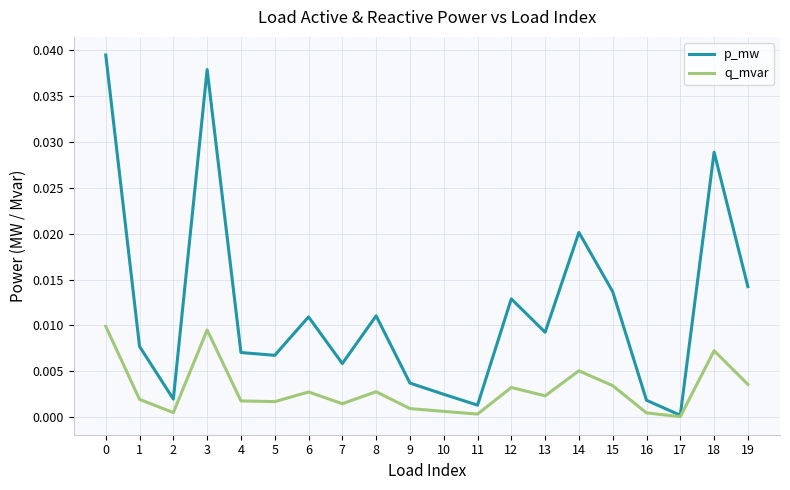

Is it true that p_mw equals 0.0 at 0?

True